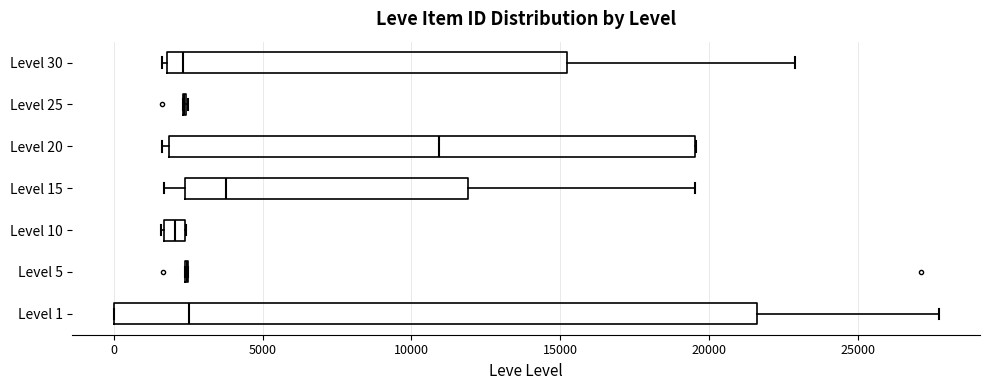

Which box is the widest, from its left edge to its right edge?

Level 1